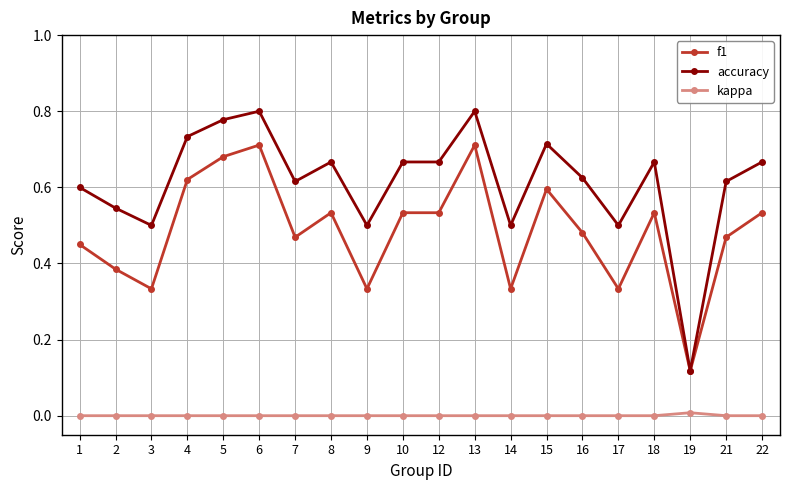

List the series in order of their overall mean, lowest first.

kappa, f1, accuracy